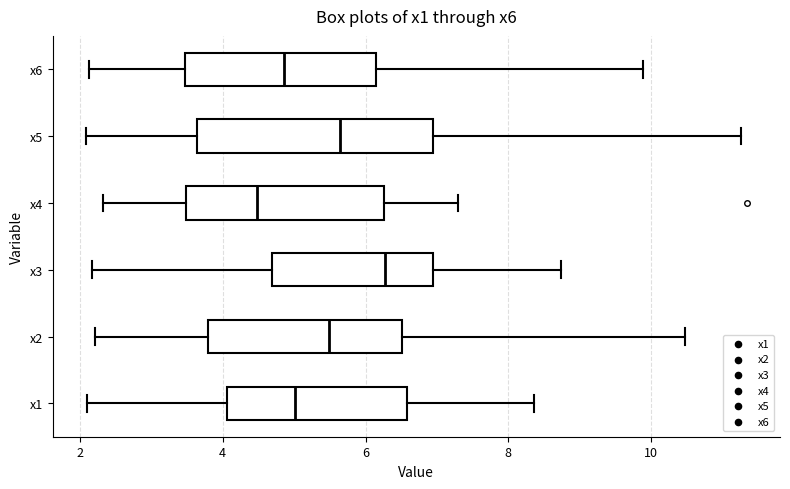

Reading bottom to top, read every box against the x-axis: the position of its median line, the range the box covers, and the ends of its whiskers. The values are not printed on the chart, so give them approximately, as read against the axis.

x1: median 5.0, box 4.0 to 6.6, whiskers 2.0 to 8.4
x2: median 5.4, box 3.8 to 6.6, whiskers 2.2 to 10.4
x3: median 6.2, box 4.6 to 7.0, whiskers 2.2 to 8.8
x4: median 4.4, box 3.4 to 6.2, whiskers 2.4 to 7.2
x5: median 5.6, box 3.6 to 7.0, whiskers 2.0 to 11.2
x6: median 4.8, box 3.4 to 6.2, whiskers 2.2 to 9.8